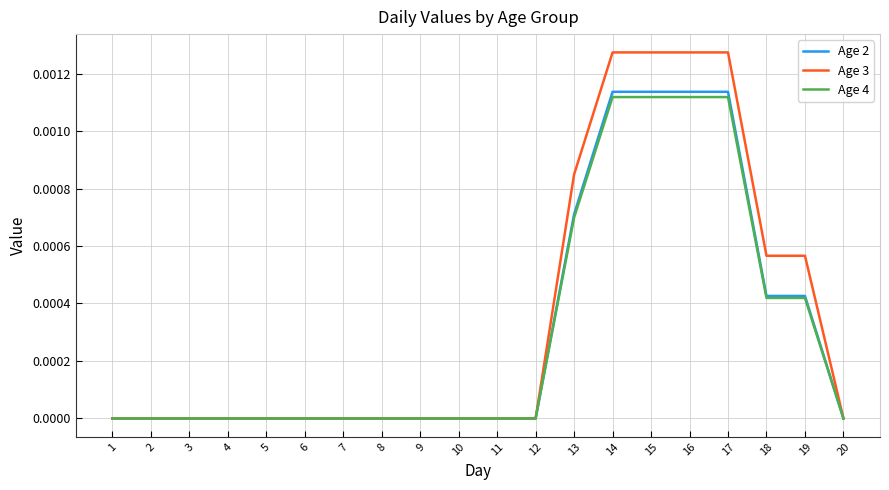

Which series has the widest spread of values?

Age 3